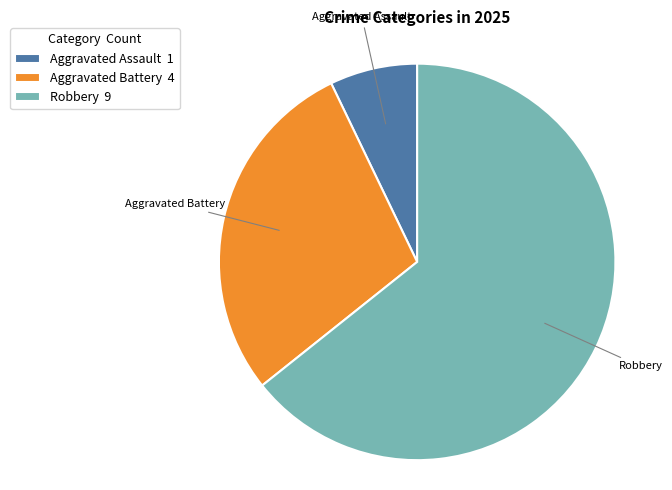

Does any single category account for the majority?

Yes